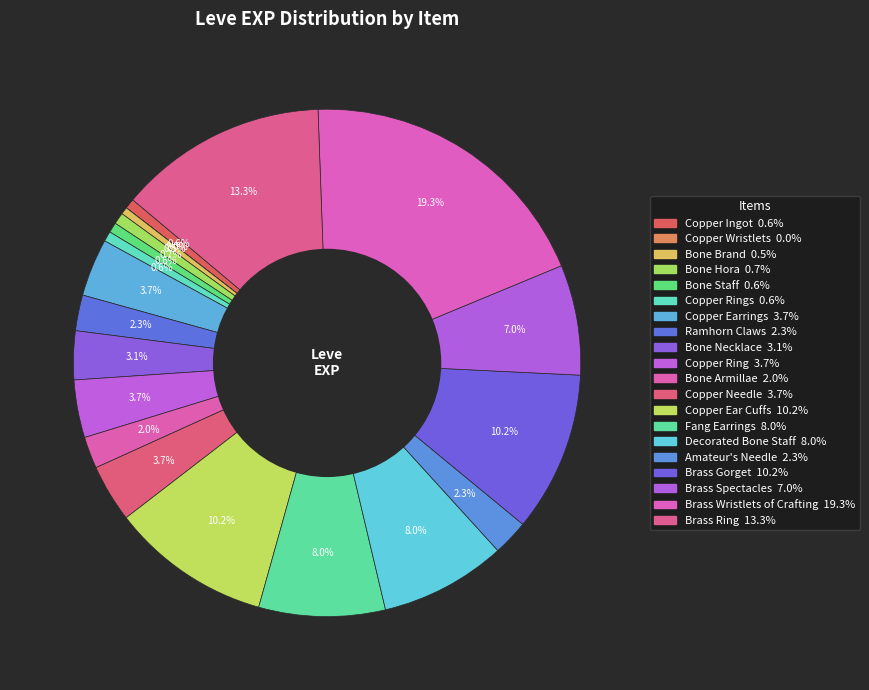

Rank the categories by value from lowest to highest.

Copper Wristlets, Bone Brand, Copper Ingot, Bone Staff, Copper Rings, Bone Hora, Bone Armillae, Ramhorn Claws, Amateur's Needle, Bone Necklace, Copper Earrings, Copper Ring, Copper Needle, Brass Spectacles, Fang Earrings, Decorated Bone Staff, Copper Ear Cuffs, Brass Gorget, Brass Ring, Brass Wristlets of Crafting